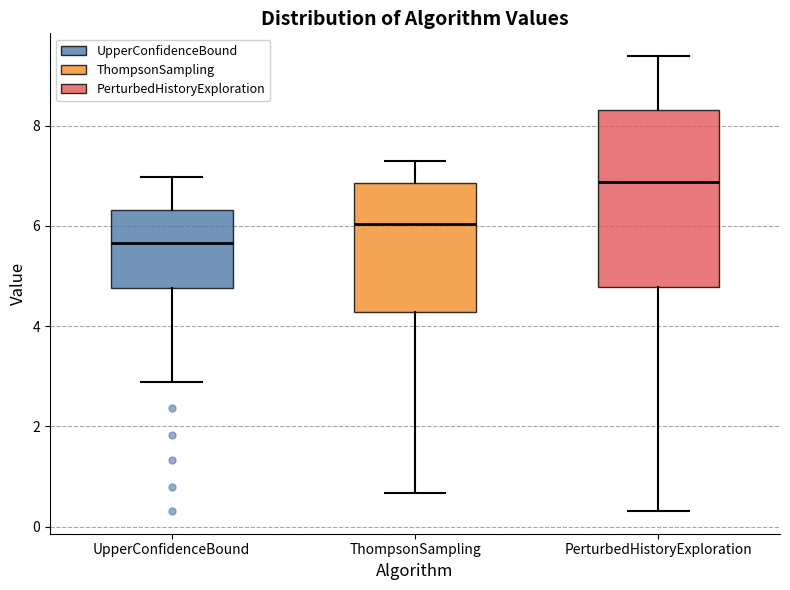

Which box's median line is the lowest?

UpperConfidenceBound